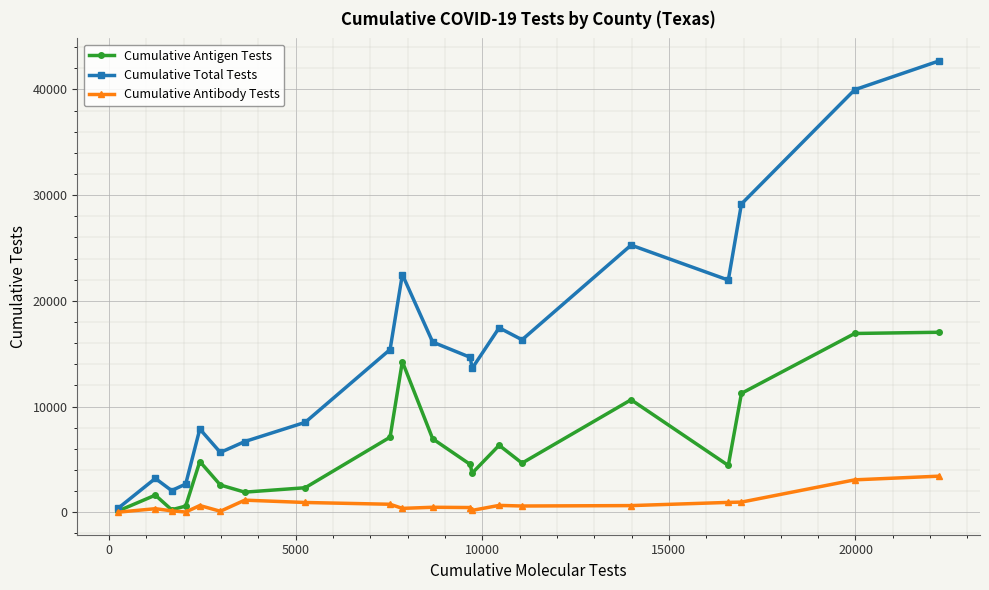

In Cumulative Total Tests, how many points are lower than both neighbors (excluding endpoints)?

5